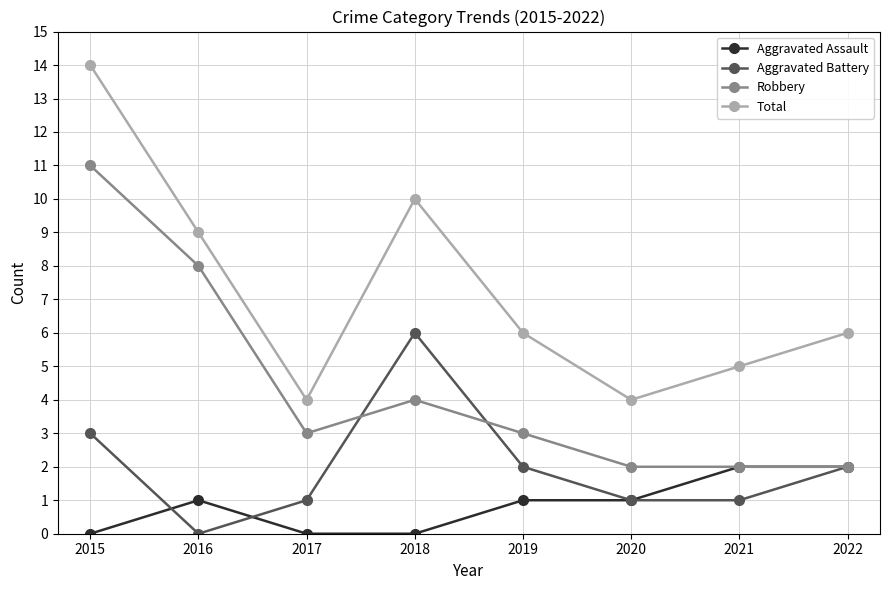

The value of Aggravated Assault at 2018 is 0. True or false?

True